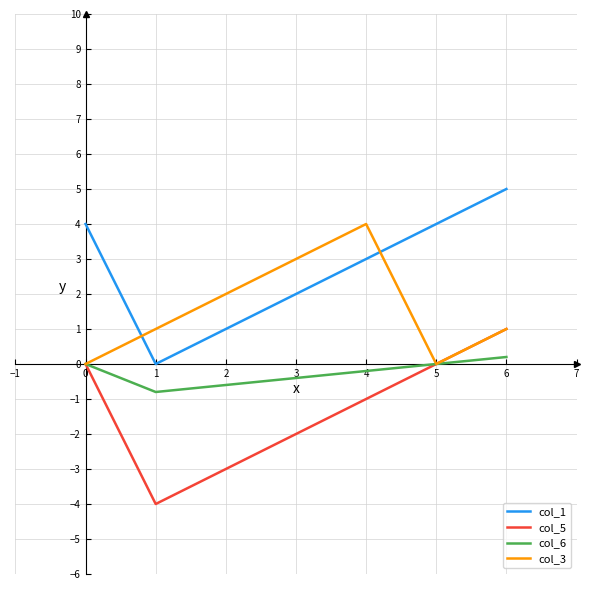

Reading right to left, what are all the values shown in this chart?

col_1: 5.0	4.0	3.0	2.0	1.0	0.0	4.0
col_5: 1.0	0.0	-1.0	-2.0	-3.0	-4.0	0.0
col_6: 0.2	0.0	-0.2	-0.4	-0.6	-0.8	0.0
col_3: 1.0	0.0	4.0	3.0	2.0	1.0	0.0